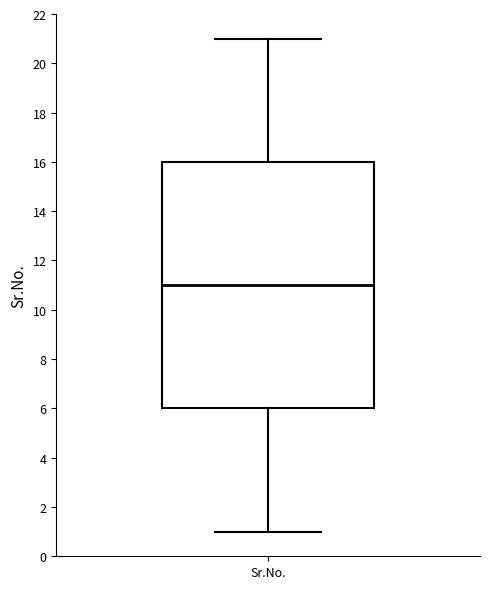

Transcribe this box plot: give where the median line is, the range the box spans, and where the two whiskers end, as read against the y-axis. The values are not printed on the chart, so give them approximately, as read against the axis.

median 11, box 6 to 16, whiskers 1 to 21